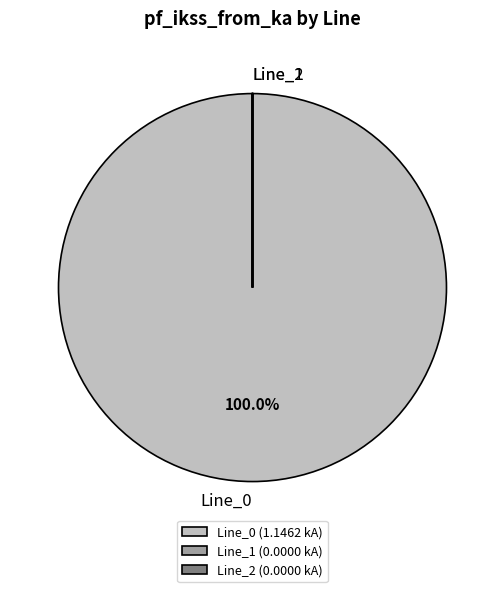

Is there any slice that represents more than half of the pie?

Yes